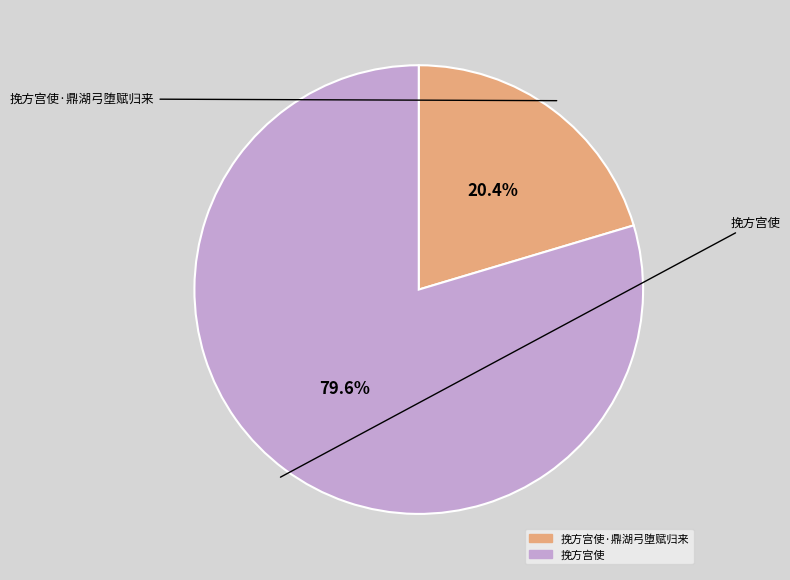

Does any single category account for the majority?

Yes